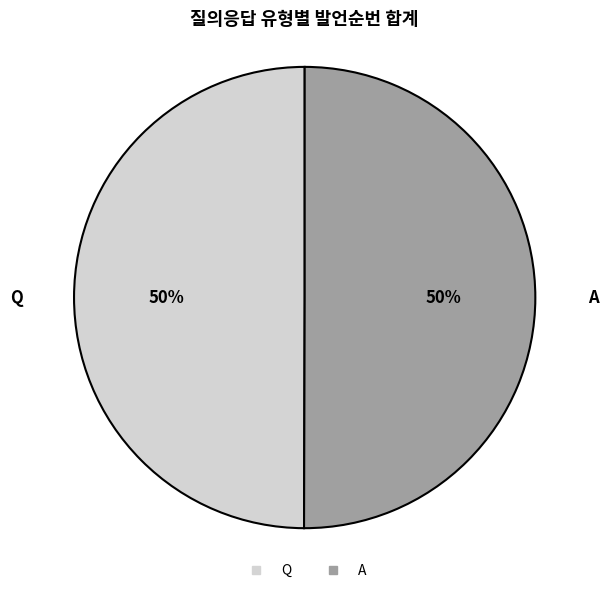

How many segments does this pie chart have?

2